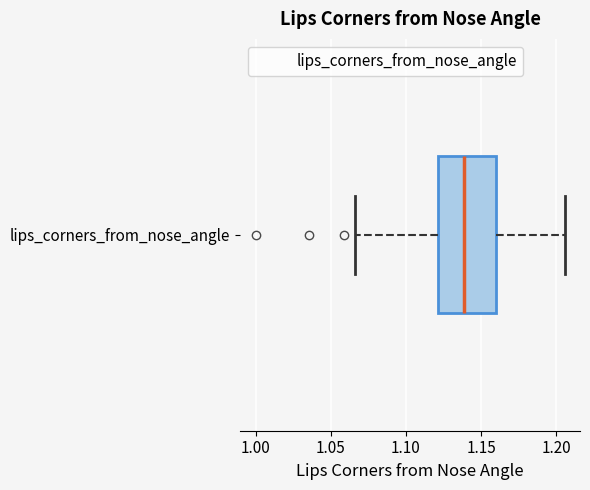

Read this box plot against the x-axis: the position of the median line, the range covered by the box, and the ends of both whiskers. The values are not printed on the chart, so give them approximately, as read against the axis.

median 1.140, box 1.120 to 1.160, whiskers 1.065 to 1.205